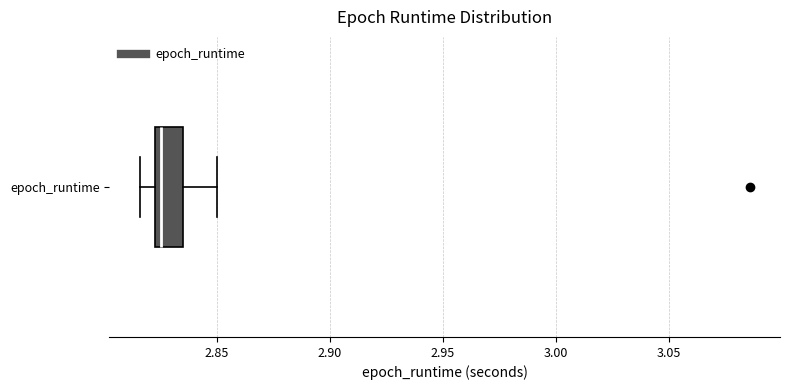

Where does the right whisker of the box for epoch_runtime end on the x-axis? The values are not printed on the chart, so give them approximately, as read against the axis.

2.850